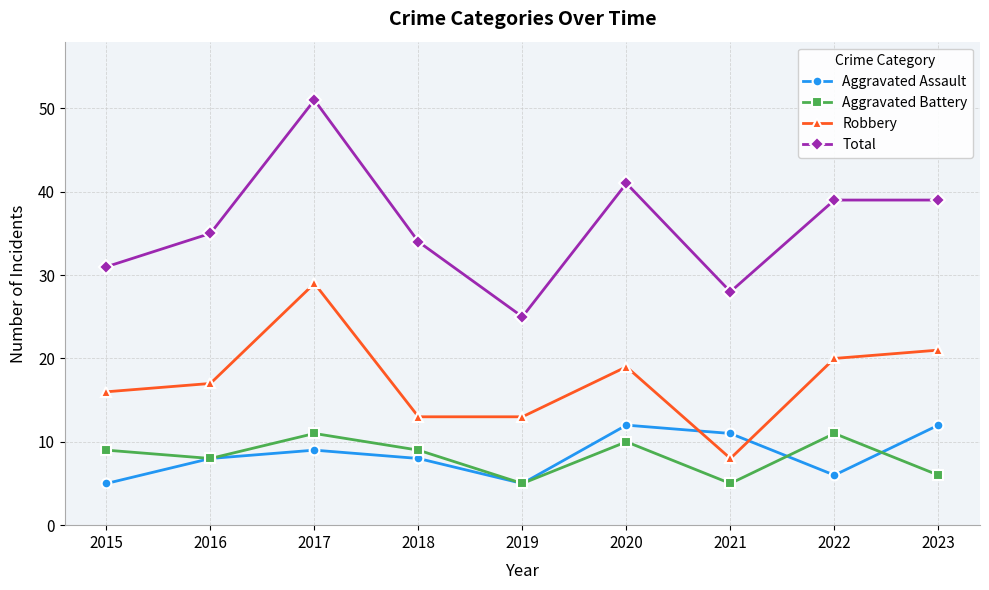

What is the minimum value shown in the chart?

5